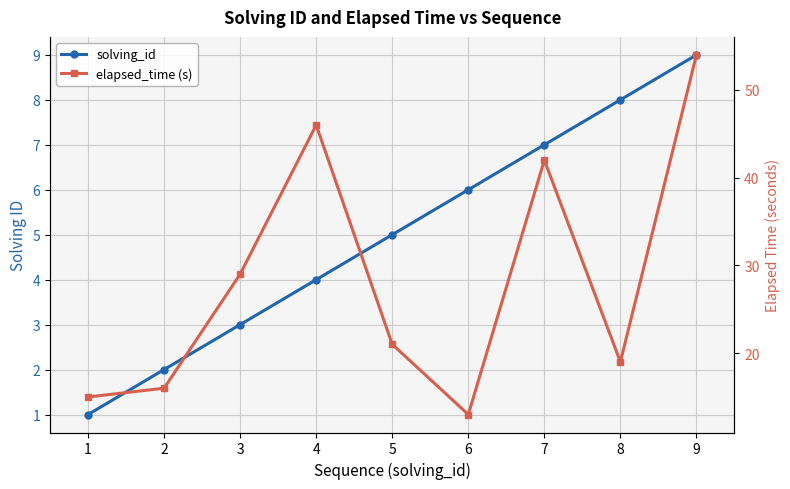

What is the sum of all elapsed_time (s) values?

255